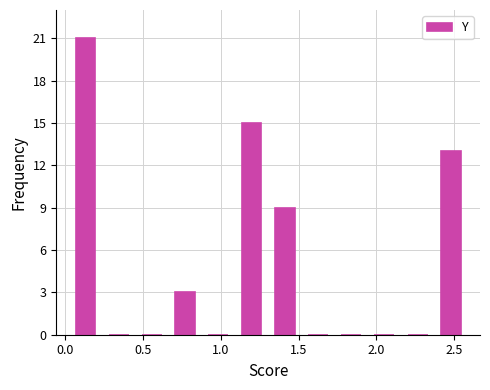

Reading left to right, transcribe this chart: for each bar, give the range it covers on the x-axis and its height. Neither the bar edges nor the heights are printed on the chart, so give them approximately, as read against the axes.

0.05 to 0.25: 21
0.25 to 0.45: 0
0.45 to 0.65: 0
0.65 to 0.90: 3
0.90 to 1.10: 0
1.10 to 1.30: 15
1.30 to 1.50: 9
1.50 to 1.75: 0
1.75 to 1.95: 0
1.95 to 2.15: 0
2.15 to 2.35: 0
2.35 to 2.60: 13